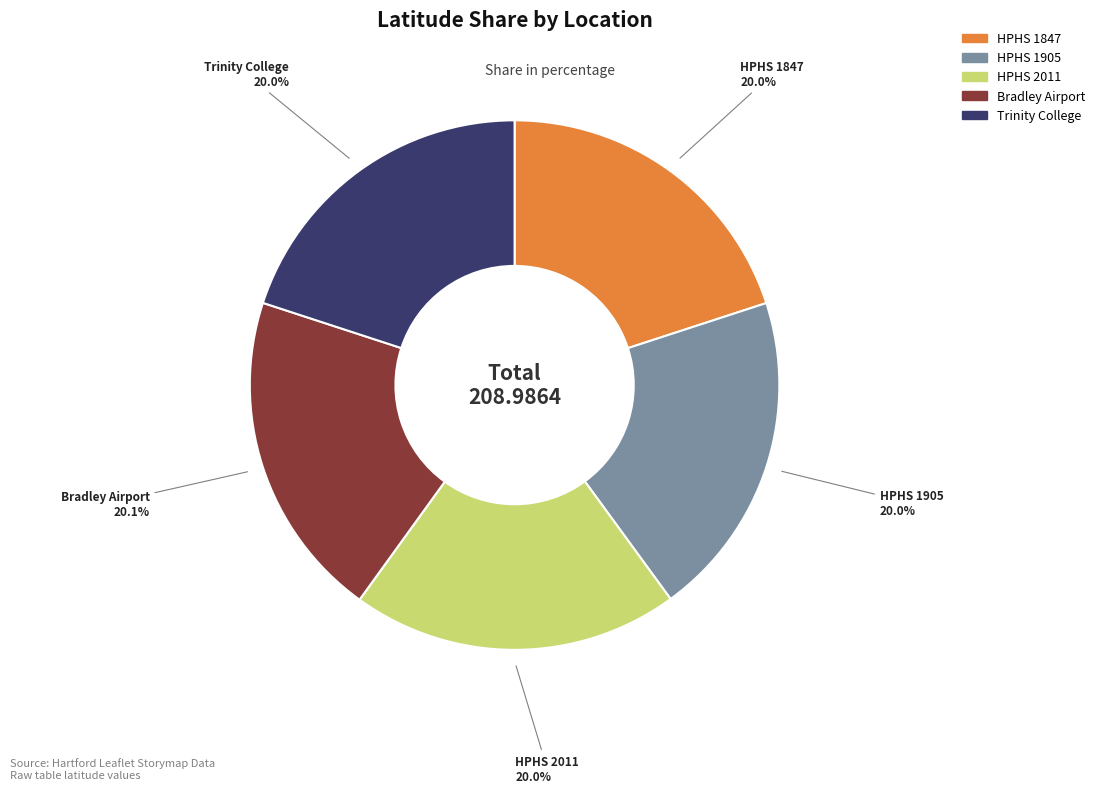

Is there a majority slice in this chart?

No